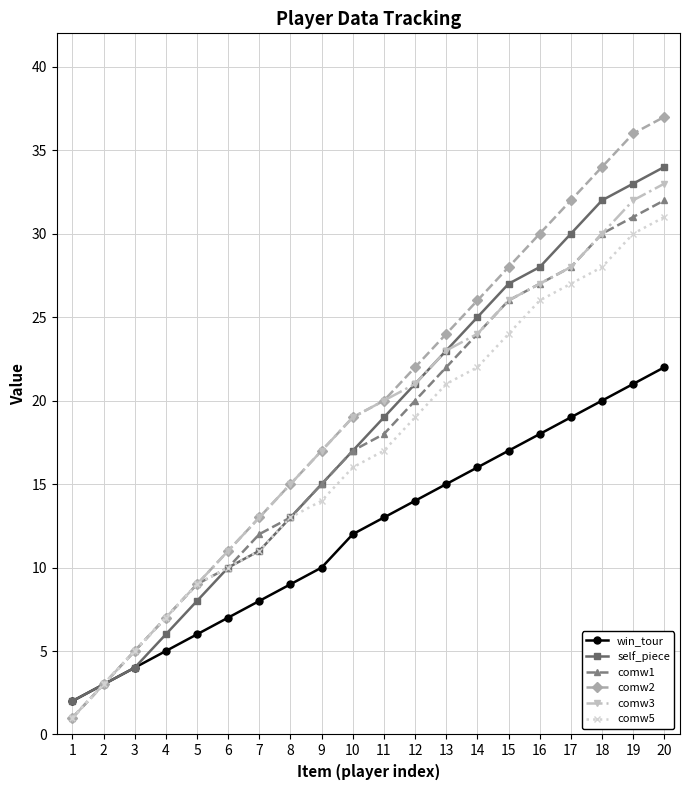

How many distinct data groups are displayed?

6